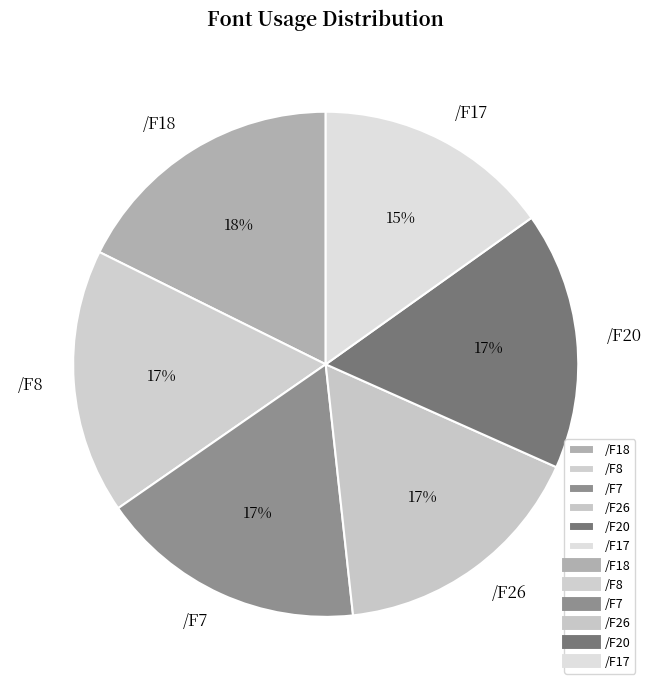

Do /F8 and /F26 together represent more than half of the pie?

No